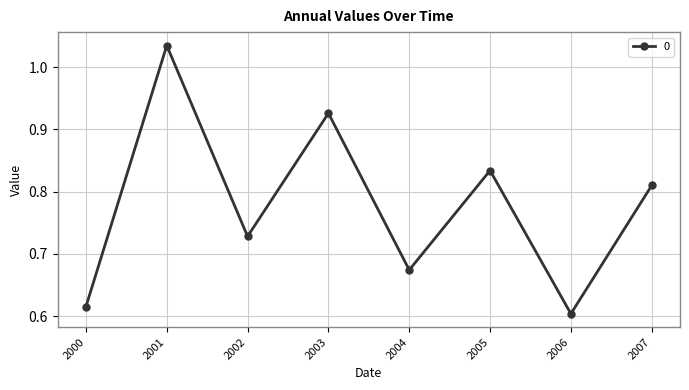

What is the difference between the maximum and minimum values?

0.4